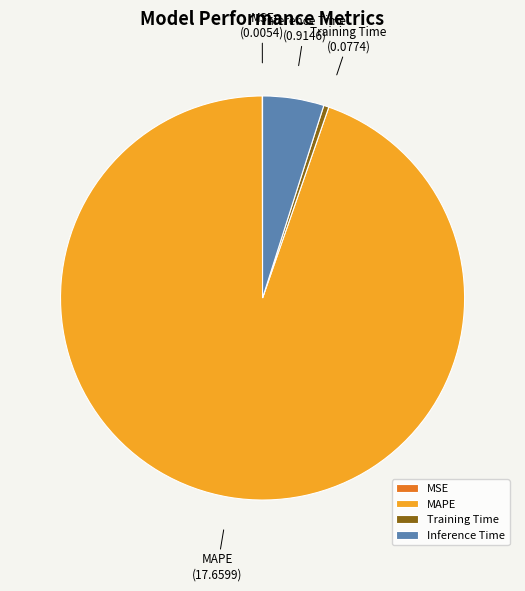

Combined, do MAPE and Training Time account for over 50%?

Yes